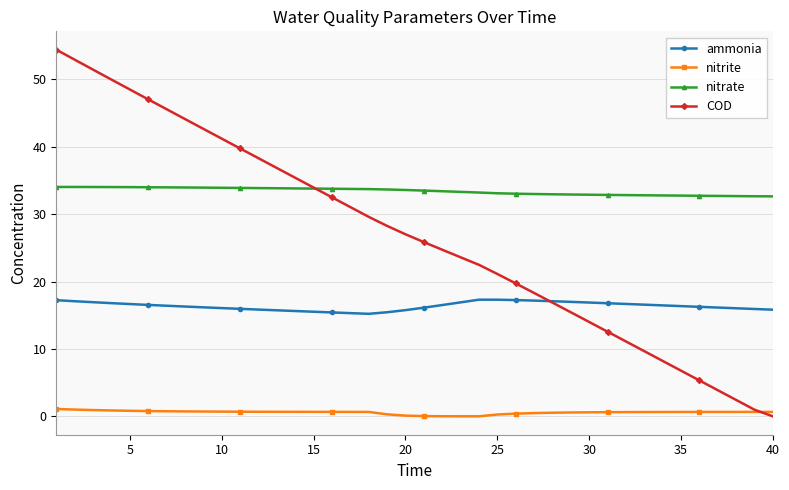

What is the value of the COD point at the 34th from the left?

8.2